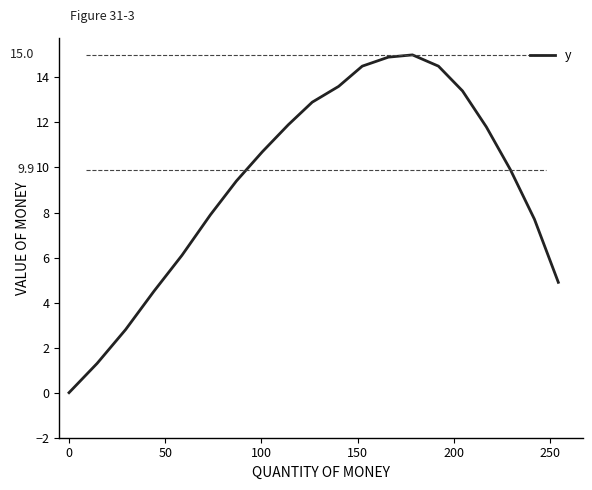

What is the maximum value shown in the chart?

15.0